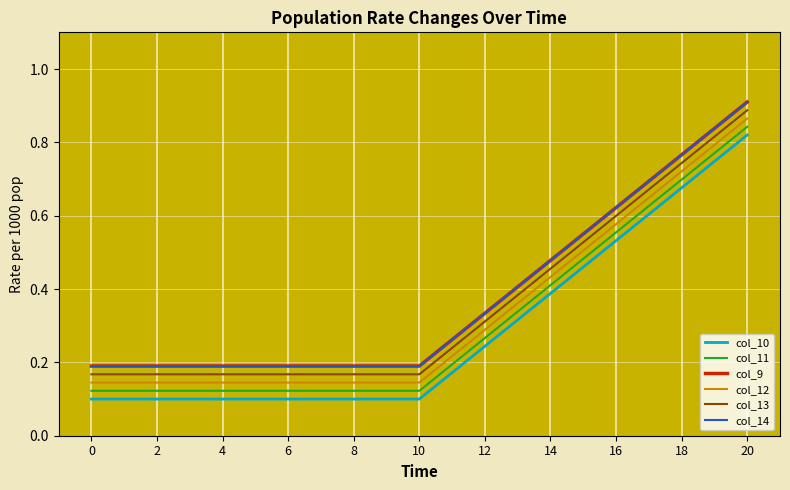

Is this an area chart (filled region under the line)?

No